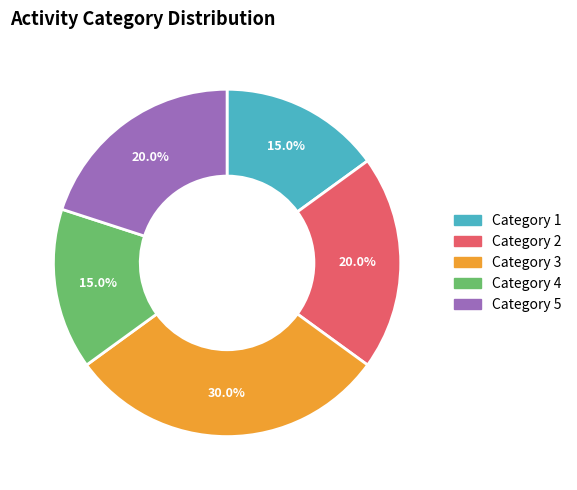

Is there any slice that represents more than half of the pie?

No